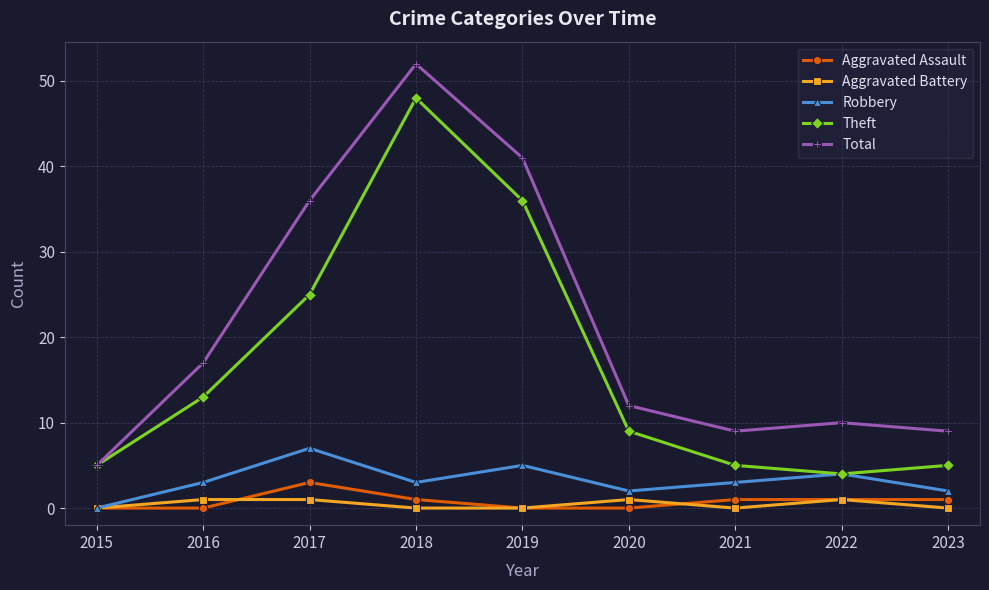

At which label does Theft first exceed 9?

2016